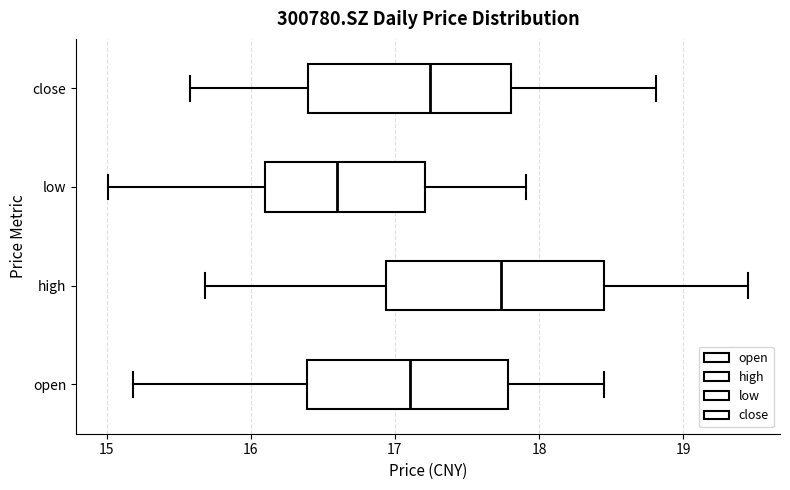

Which box has the furthest to the right median line?

high